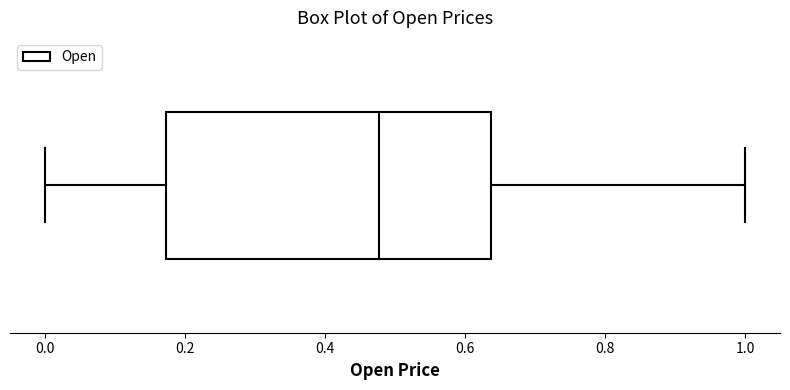

Where does the right whisker of the box end on the x-axis? The values are not printed on the chart, so give them approximately, as read against the axis.

1.00